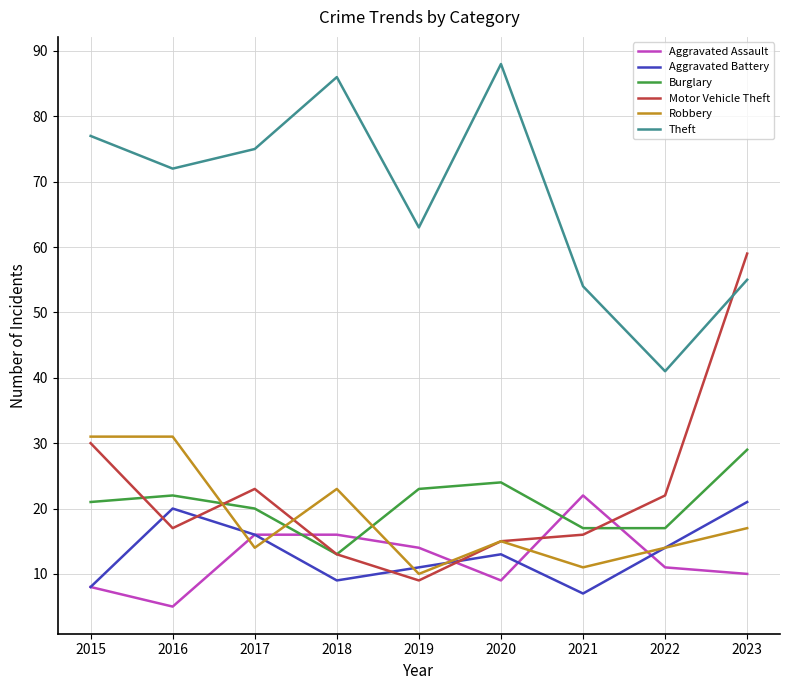

What is the smallest value displayed?

5